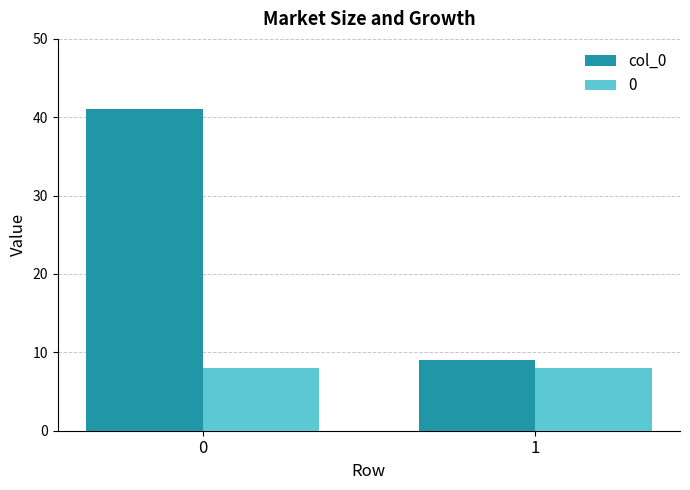

How many categories are shown in the chart?

2